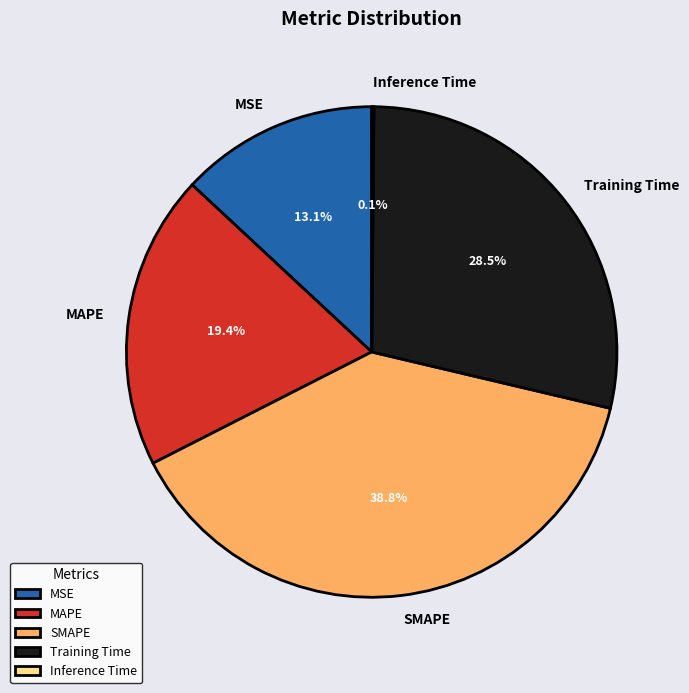

What is the largest slice in the pie chart?

SMAPE